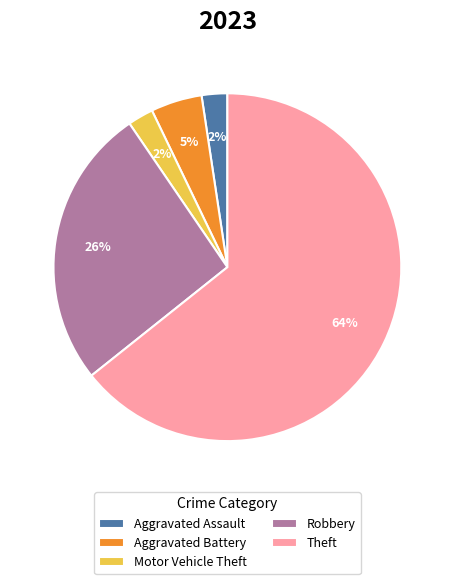

To the nearest percent, what is the average slice percentage?

20%